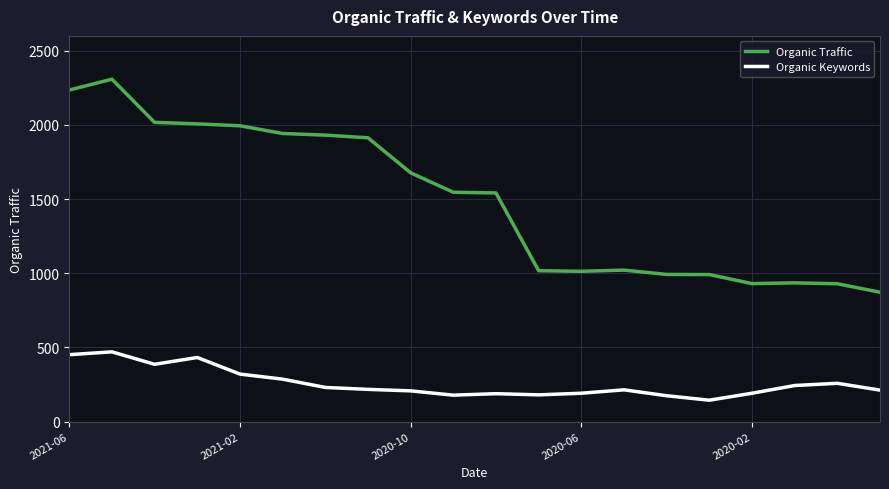

Count the number of categories in the chart.

20